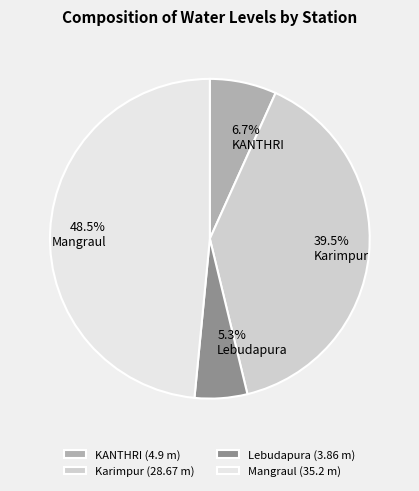

What is the ratio of the value at Lebudapura to the value at Karimpur?

0.1